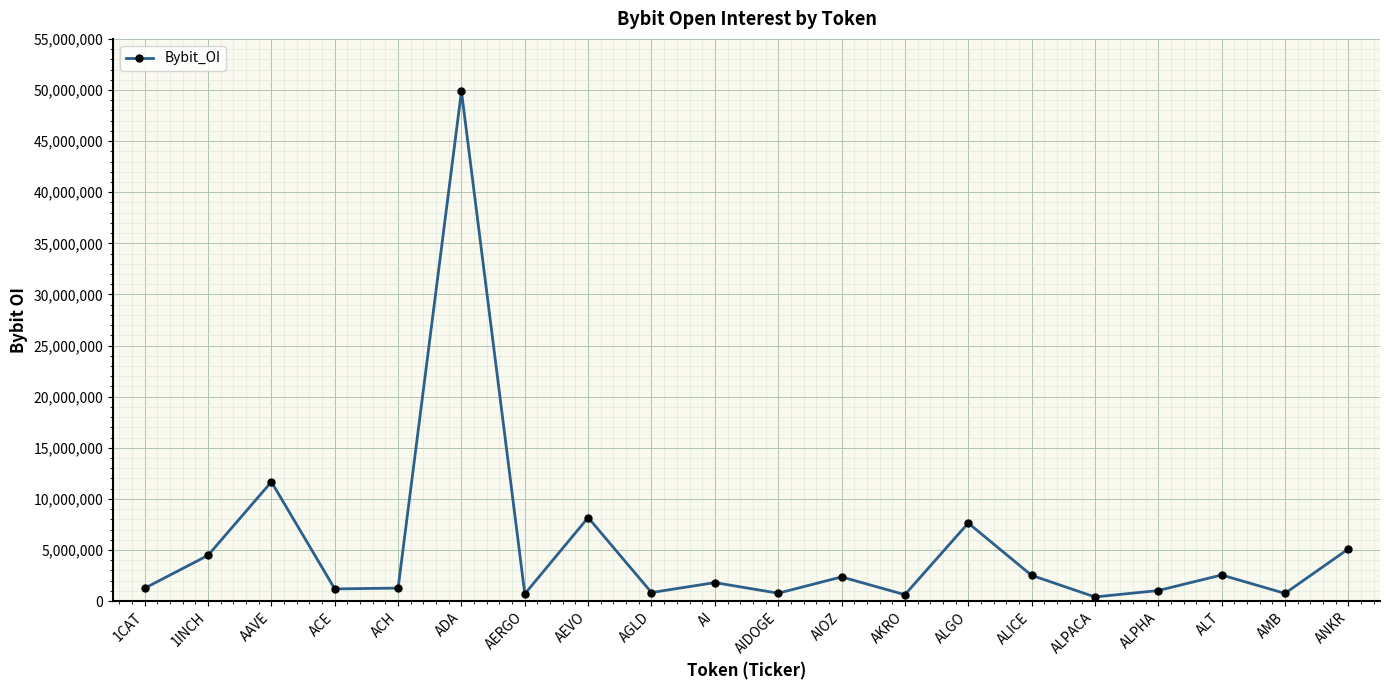

Which category has the highest value across all series?

ADA